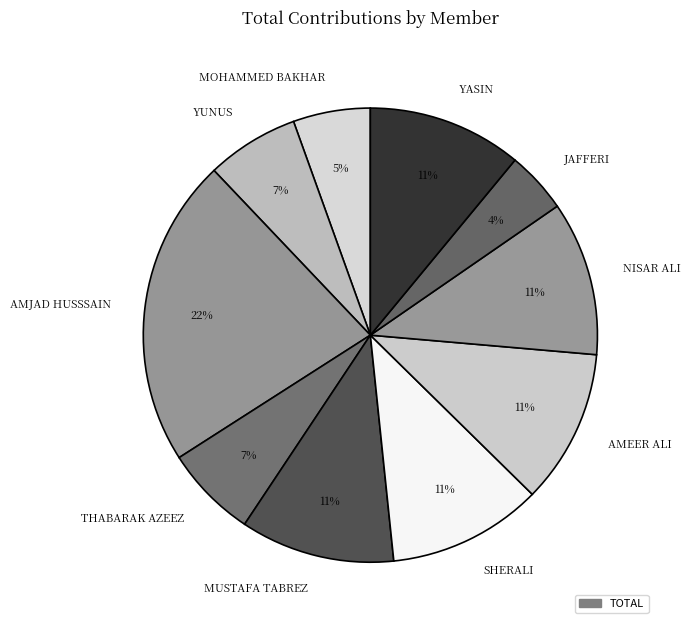

Is it true that MOHAMMED BAKHAR is 19% of the pie?

False